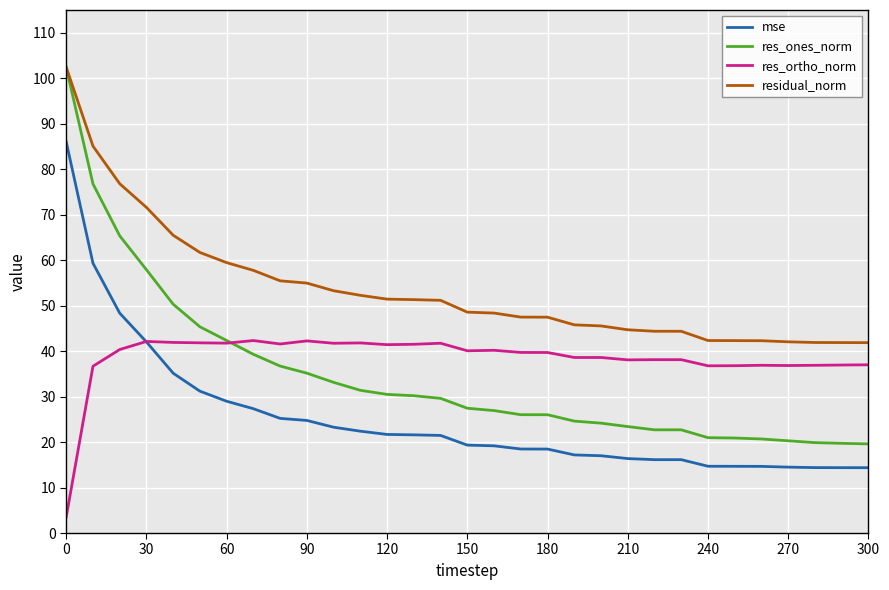

What are all the series names shown in the legend?

mse, res_ones_norm, res_ortho_norm, residual_norm